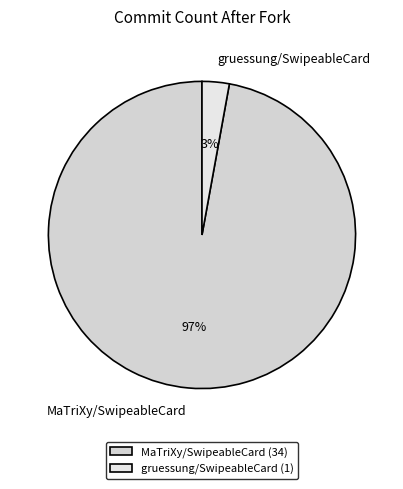

Count the number of slices in the pie.

2